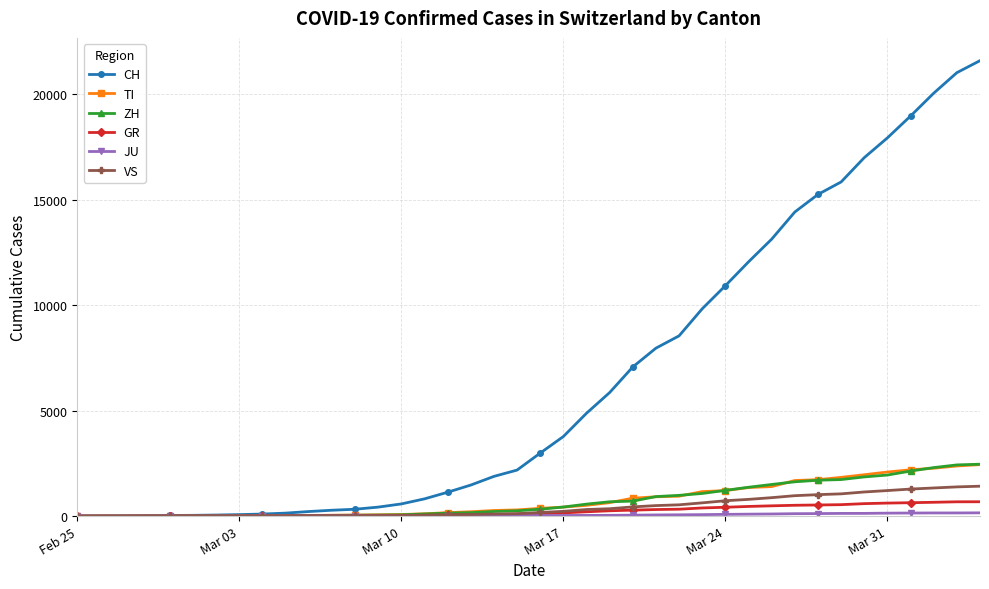

What is the maximum value shown in the chart?

21605